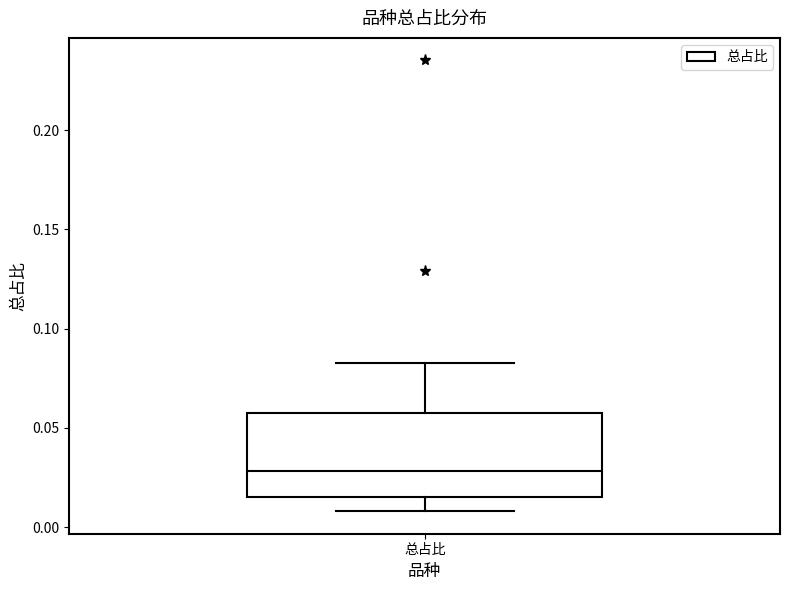

Read this box plot against the y-axis: the position of the median line, the range covered by the box, and the ends of both whiskers. The values are not printed on the chart, so give them approximately, as read against the axis.

median 0.030, box 0.015 to 0.055, whiskers 0.010 to 0.085